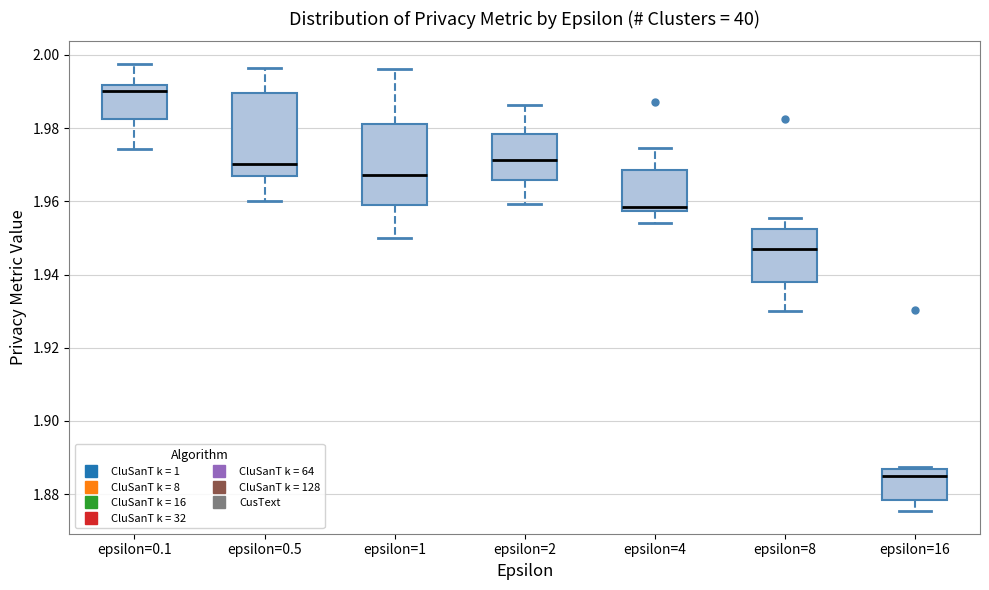

Which box's median line is the lowest?

epsilon=16